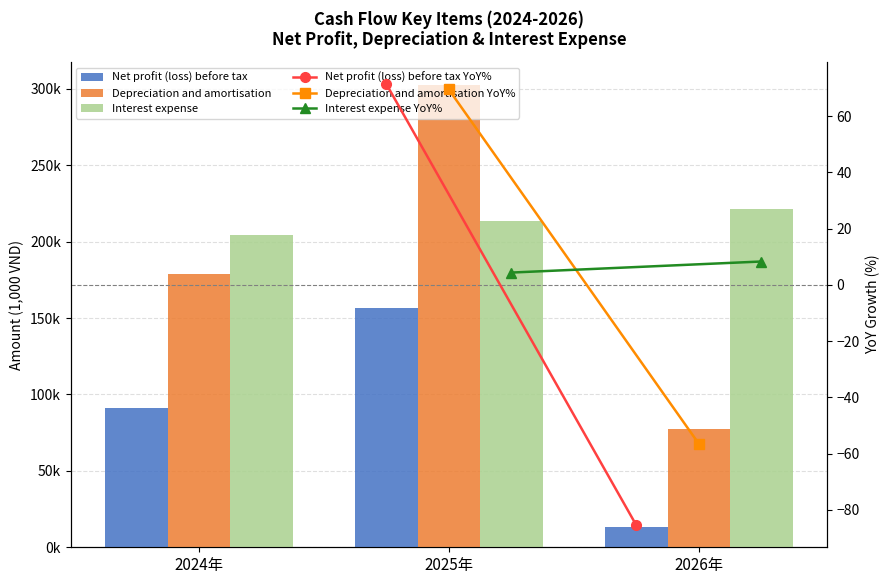

Read the Net profit (loss) before tax value at 2024年.

91425.8